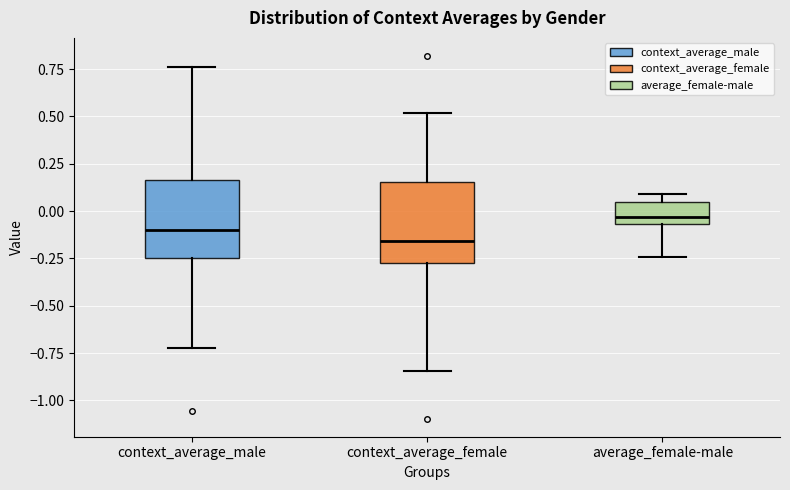

Which box has the lowest median line?

context_average_female